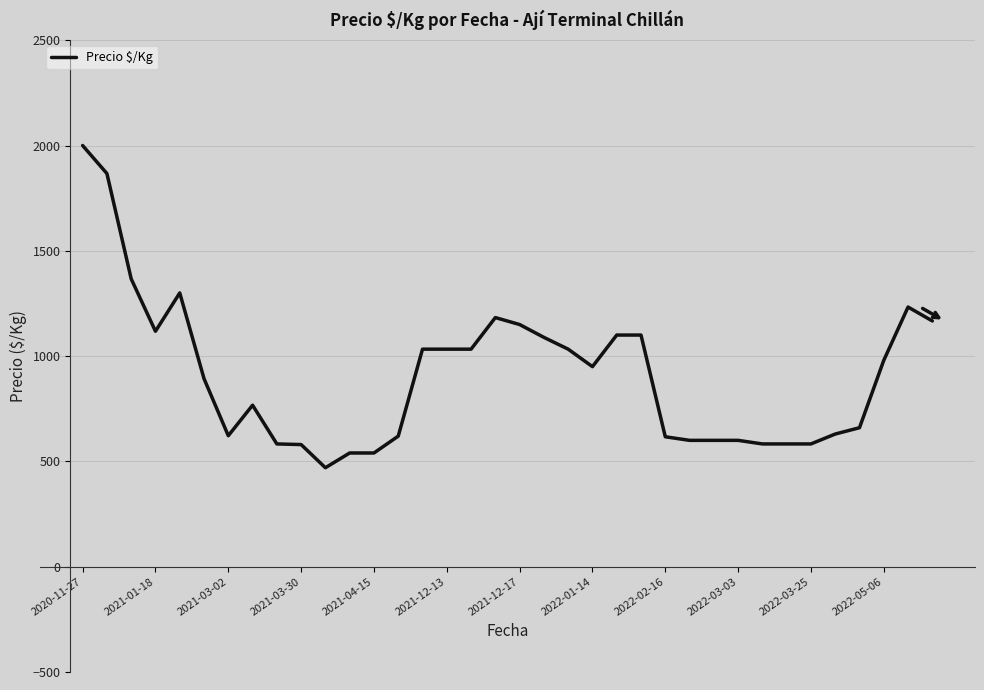

What is the smallest value displayed?

470